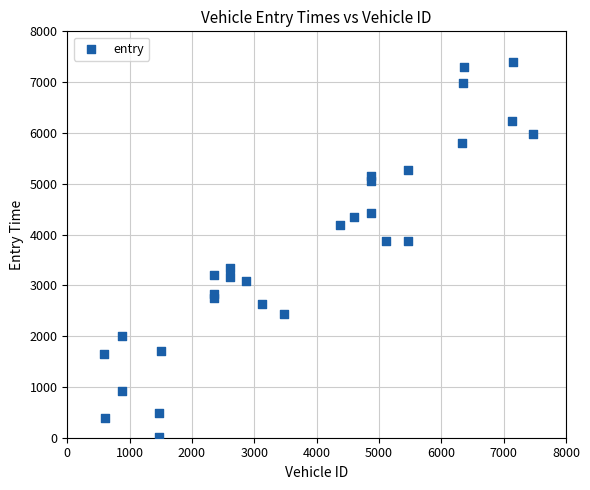

What is the range of X values (max minus min)?

6885.0